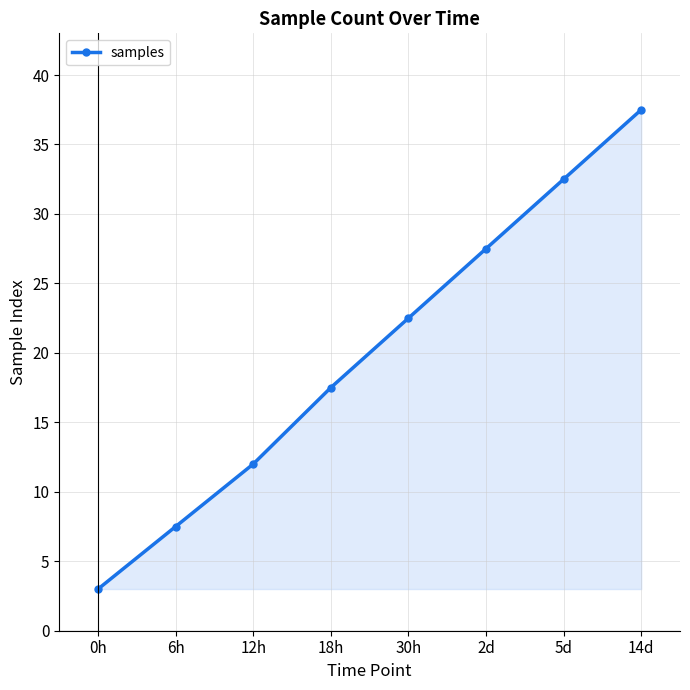

What is the greatest value displayed?

37.5